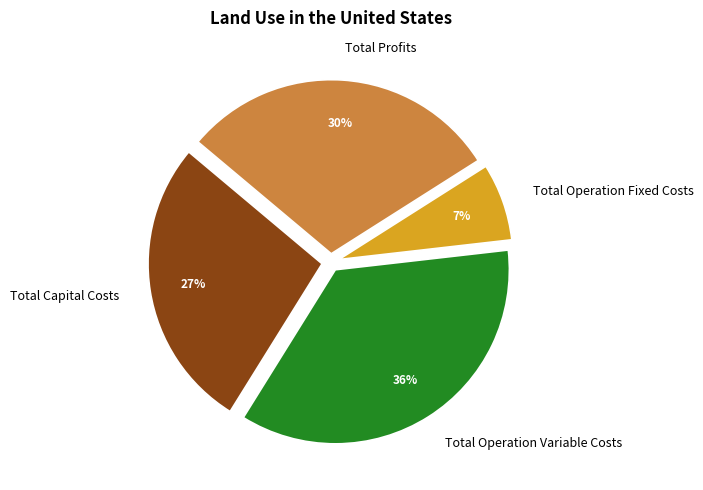

To the nearest percent, what is the combined percentage of Total Operation Variable Costs and Total Profits?

66%